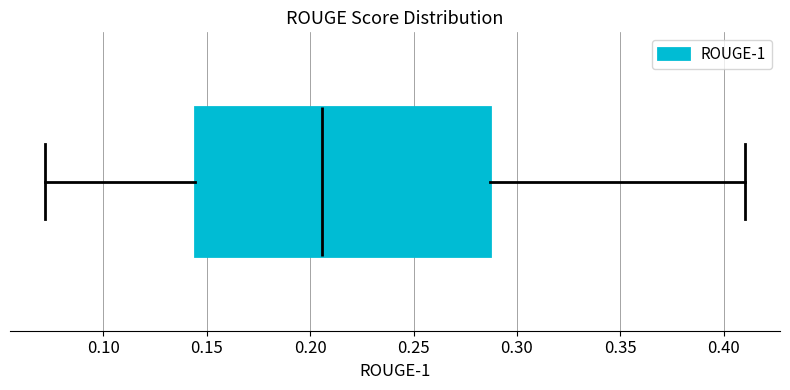

Where does the right whisker of the box end on the x-axis? The values are not printed on the chart, so give them approximately, as read against the axis.

0.410